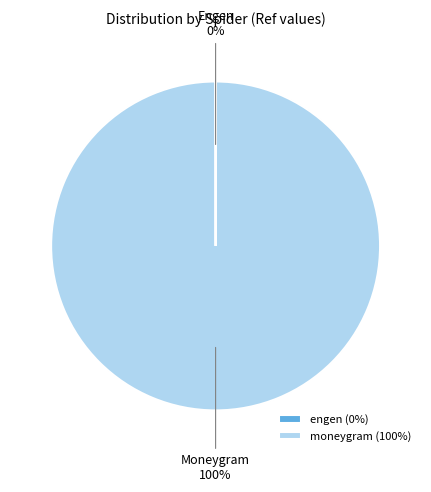

Which slice represents more than half of the pie?

moneygram (100%)